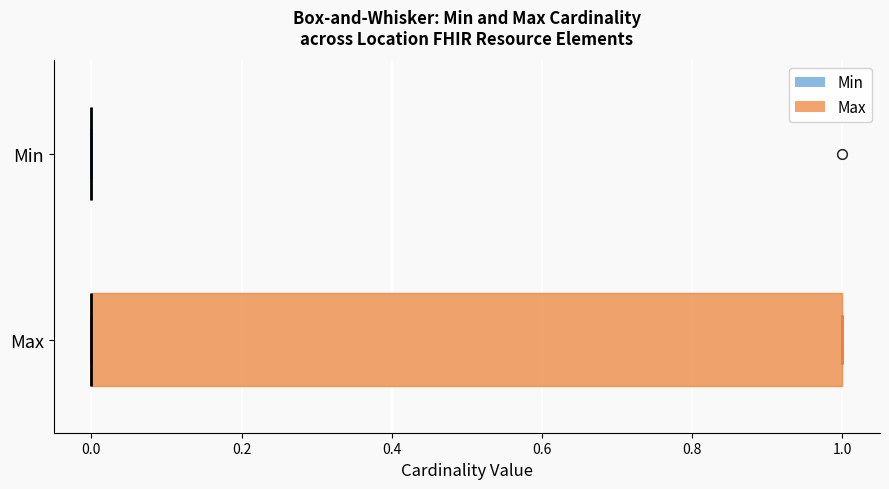

Reading bottom to top, read every box against the x-axis: the position of its median line, the range the box covers, and the ends of its whiskers. The values are not printed on the chart, so give them approximately, as read against the axis.

Max: median 0 (drawn on the box's left edge), box 0 to 1, whiskers 0 to 1
Min: box collapsed to a line at 0, whiskers 0 to 0